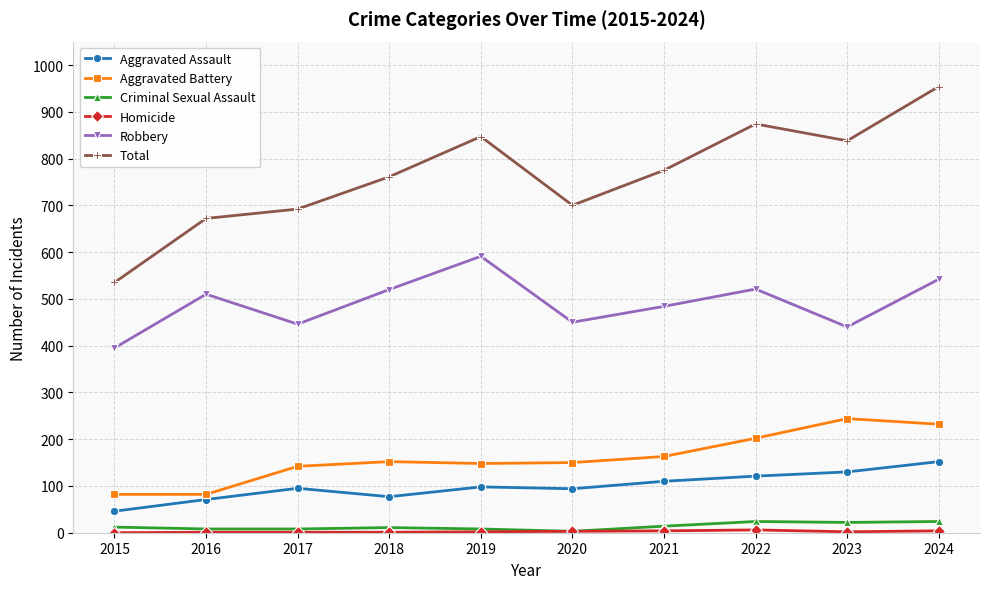

True or false: Total and Criminal Sexual Assault cross at least once.

False